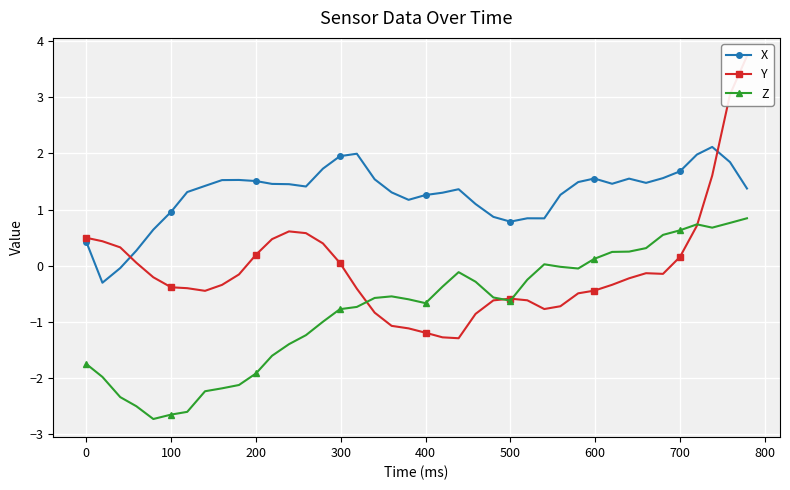

True or false: X has more than 1 points higher than both neighbors.

True